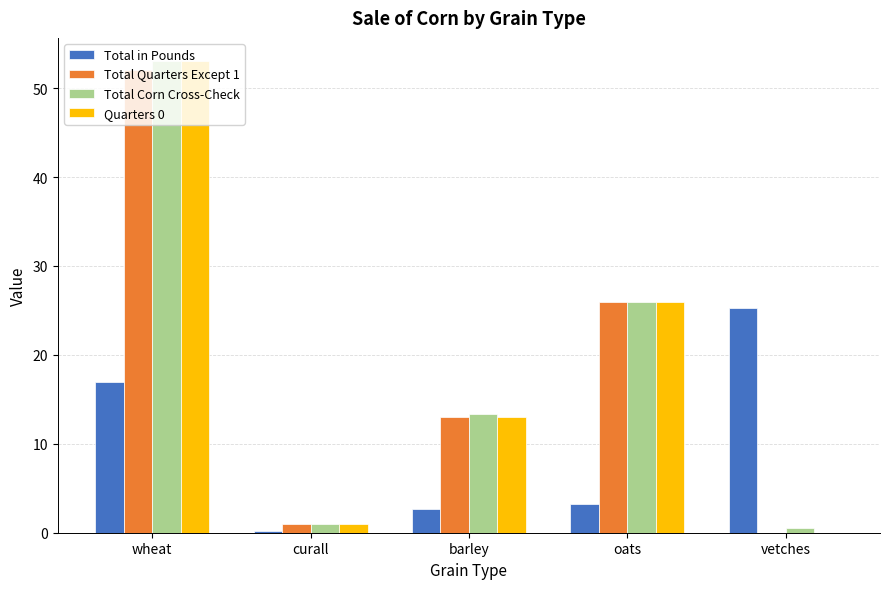

True or false: Total Corn Cross-Check has a value of 26.5 at wheat.

False